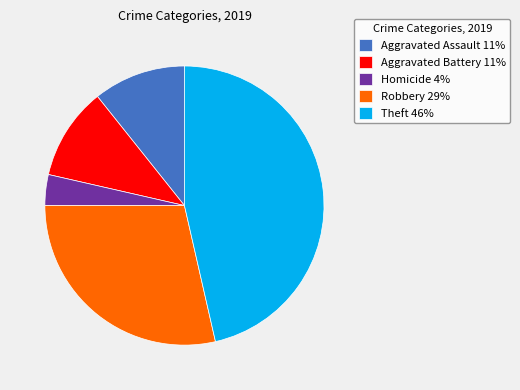

Which slice is the smallest?

Homicide 4%